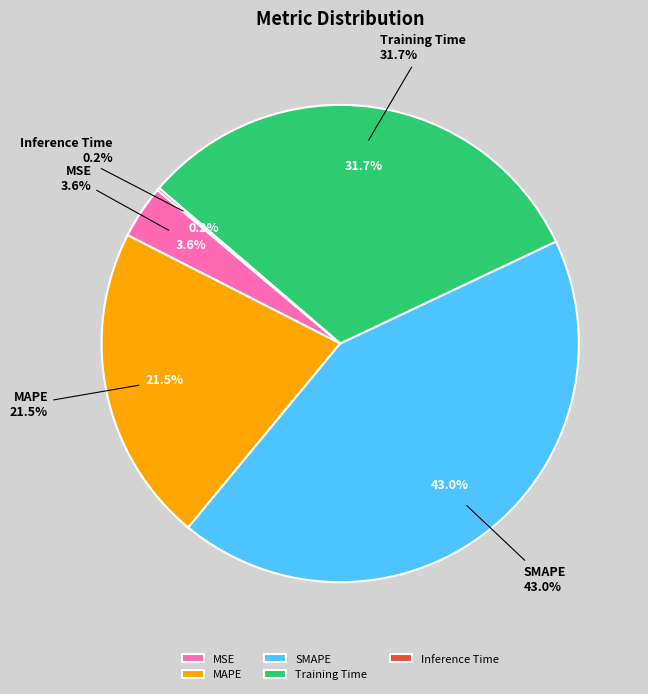

Is there any slice that represents more than half of the pie?

No